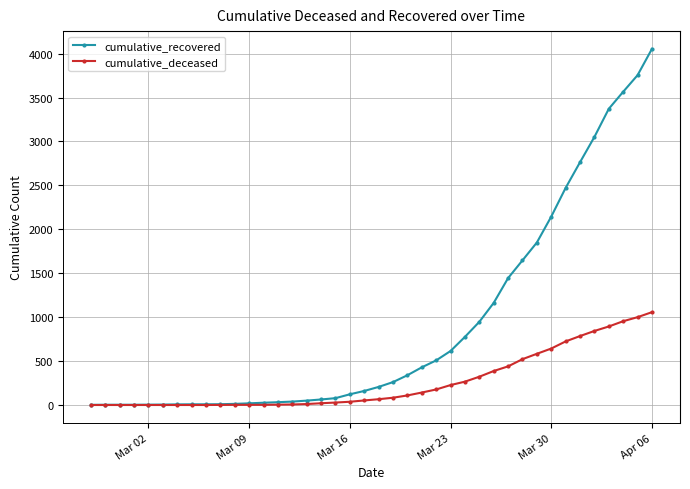

List the series in order of their peak value, lowest first.

cumulative_deceased, cumulative_recovered